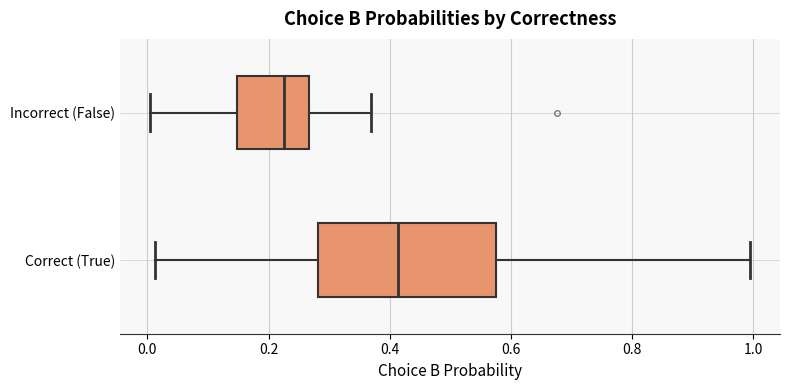

Reading bottom to top, transcribe this box plot: for each box, give where its median line is, the range the box spans, and where its two whiskers end, as read against the x-axis. The values are not printed on the chart, so give them approximately, as read against the axis.

Correct (True): median 0.42, box 0.28 to 0.58, whiskers 0.02 to 1.00
Incorrect (False): median 0.22, box 0.14 to 0.26, whiskers 0.00 to 0.36